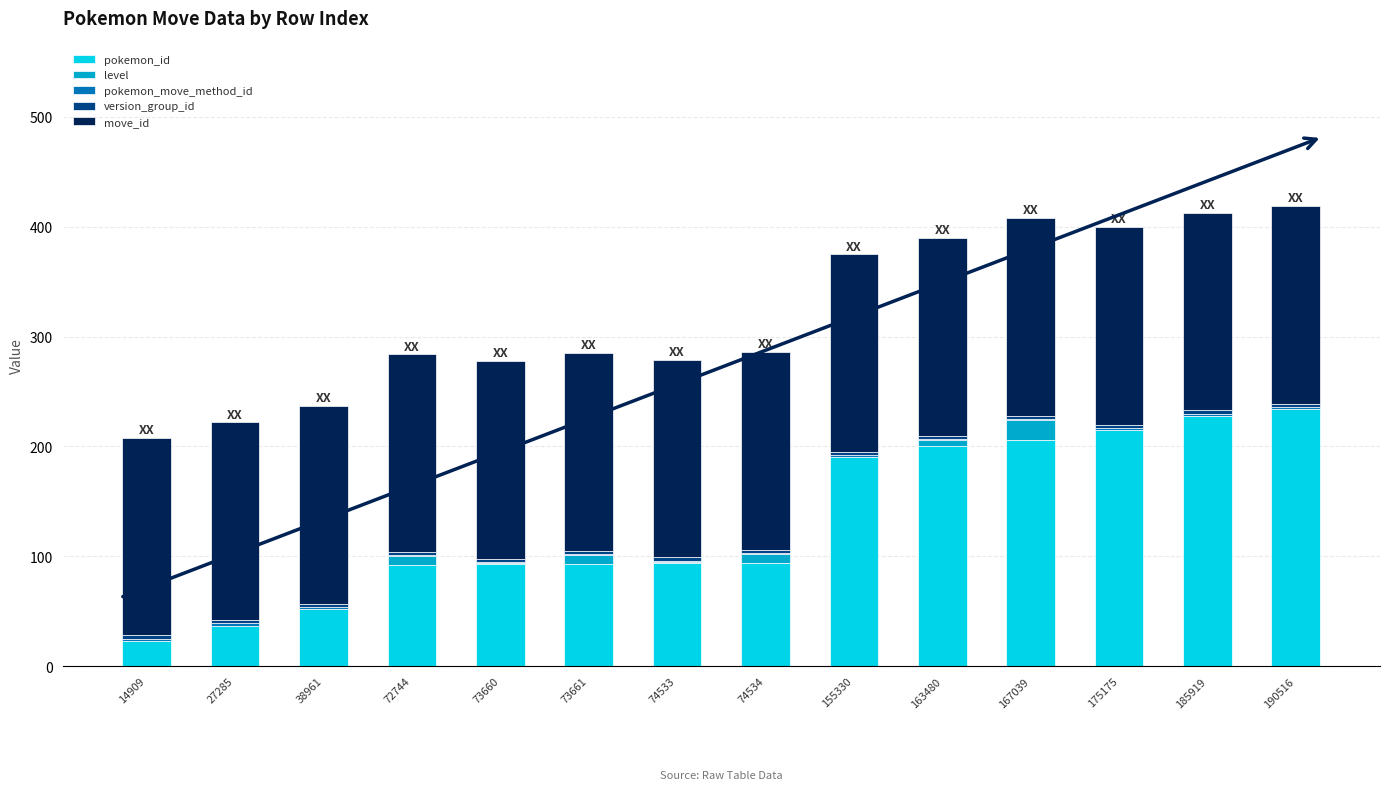

What is the maximum value for pokemon_id?

234